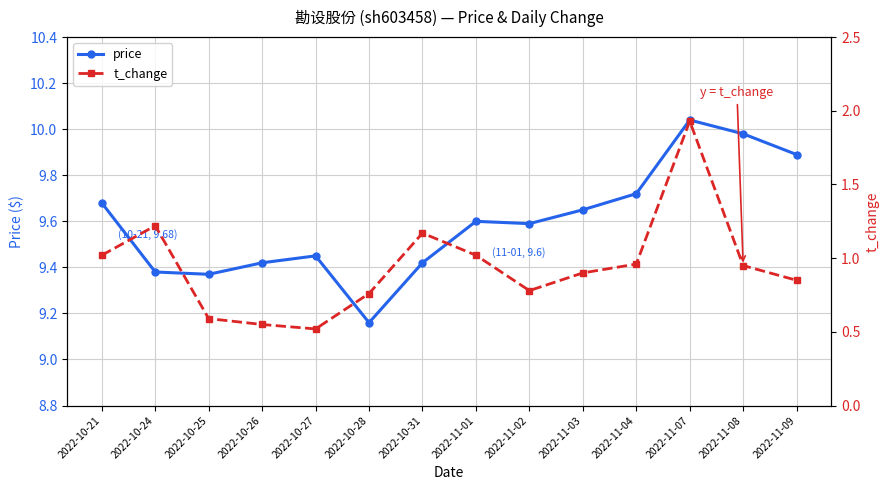

Which series has the largest range (max minus min)?

t_change